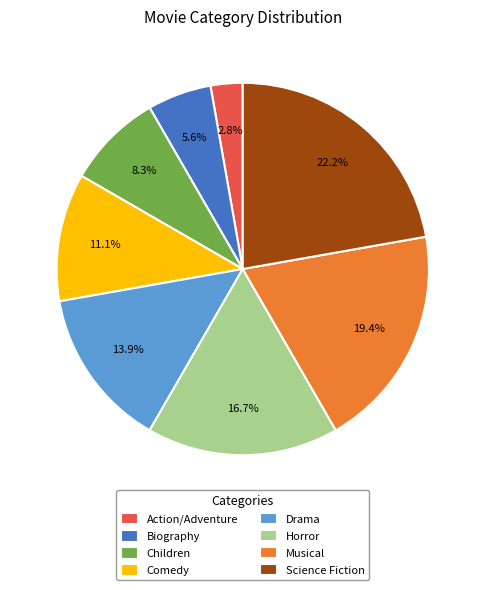

Does any single category account for the majority?

No